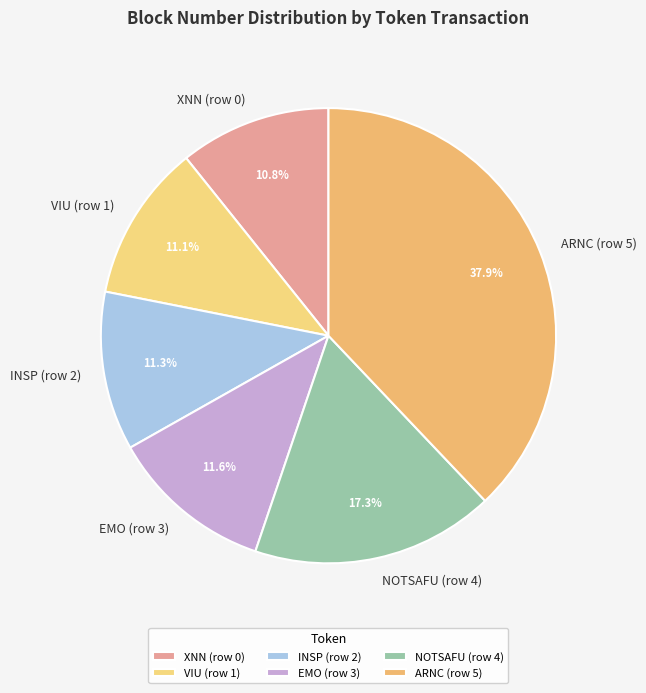

To the nearest percent, what is the combined percentage of EMO (row 3) and VIU (row 1)?

23%